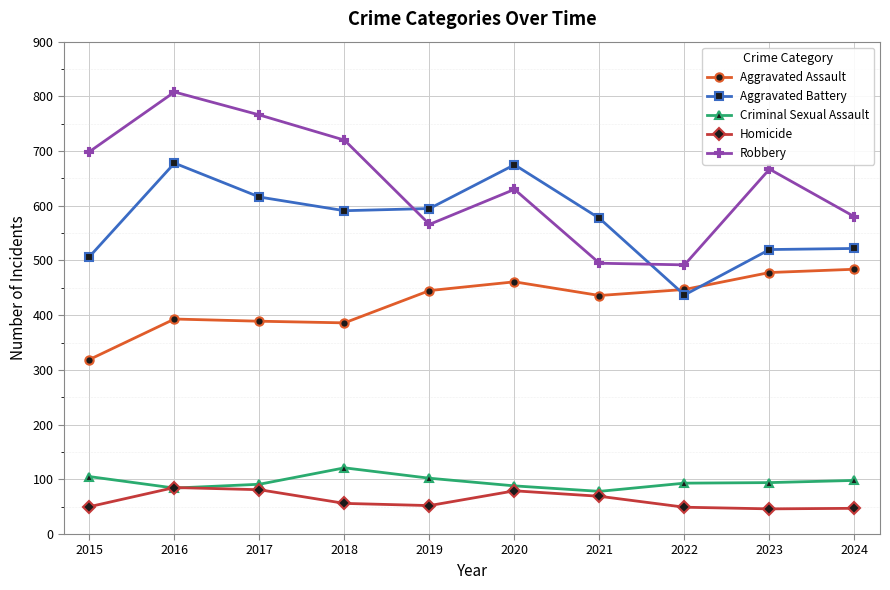

The value of Criminal Sexual Assault at 2015 is 105. True or false?

True